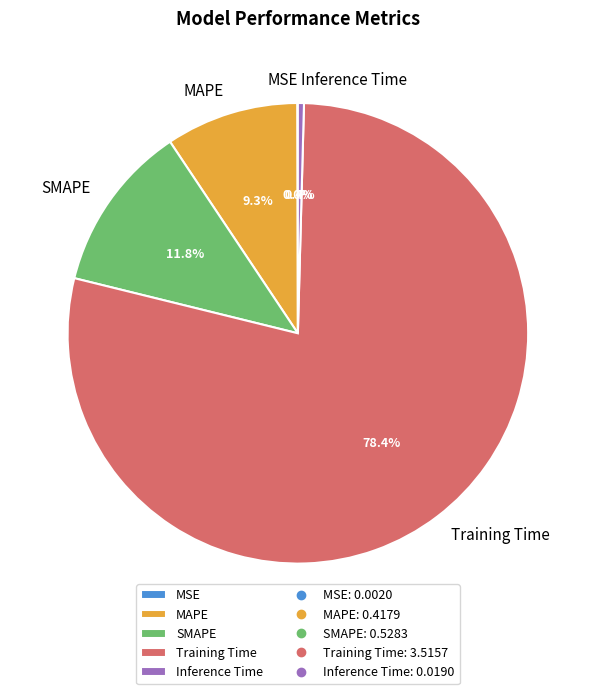

Which has a higher value, Training Time or MAPE?

Training Time